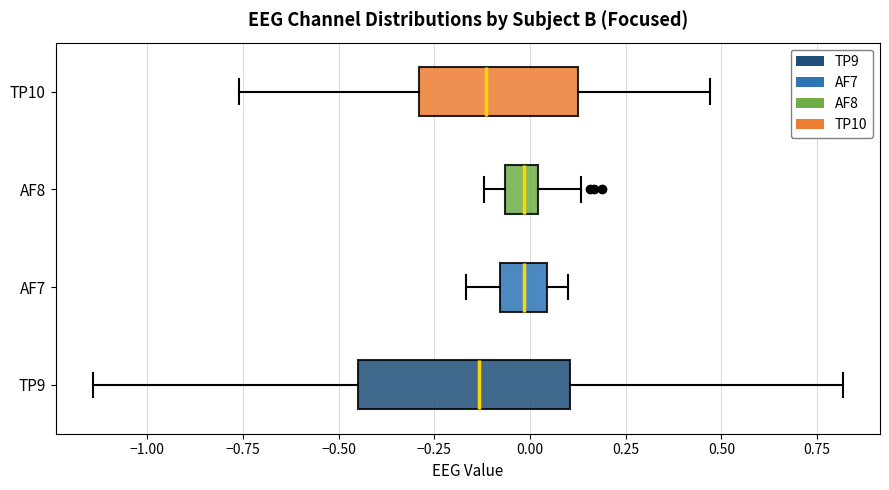

Reading bottom to top, read every box against the x-axis: the position of its median line, the range the box covers, and the ends of its whiskers. The values are not printed on the chart, so give them approximately, as read against the axis.

TP9: median -0.15, box -0.45 to 0.10, whiskers -1.15 to 0.80
AF7: median 0.00, box -0.10 to 0.05, whiskers -0.15 to 0.10
AF8: median 0.00 (inside the box), box -0.05 to 0.00, whiskers -0.10 to 0.15
TP10: median -0.10, box -0.30 to 0.10, whiskers -0.75 to 0.45